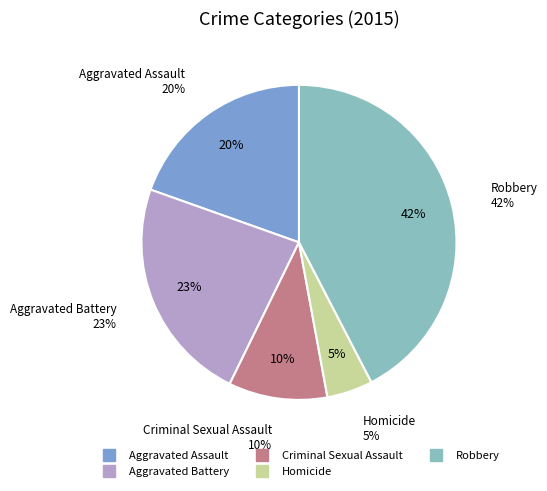

Which has a higher value, Homicide or Aggravated Battery?

Aggravated Battery